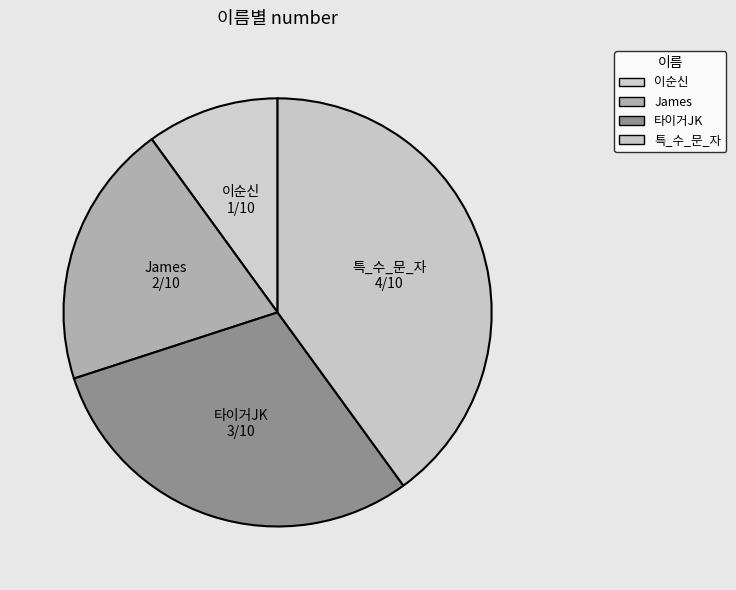

The 타이거JK slice represents 30% of the pie. True or false?

True